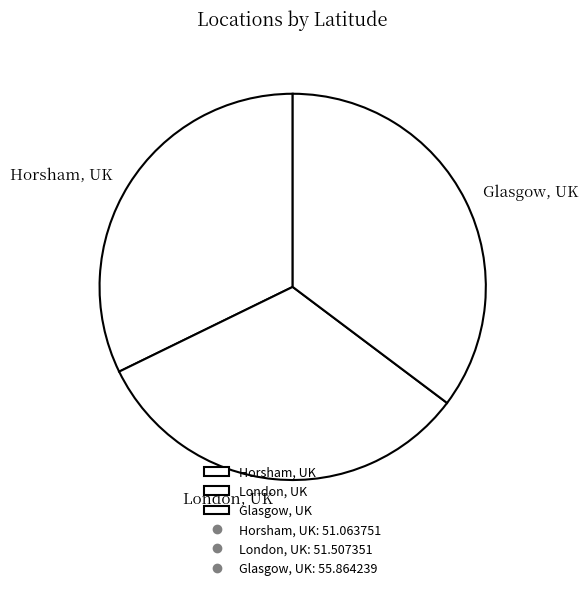

Approximately how many times larger is the value at Glasgow, UK compared to Horsham, UK?

1.1